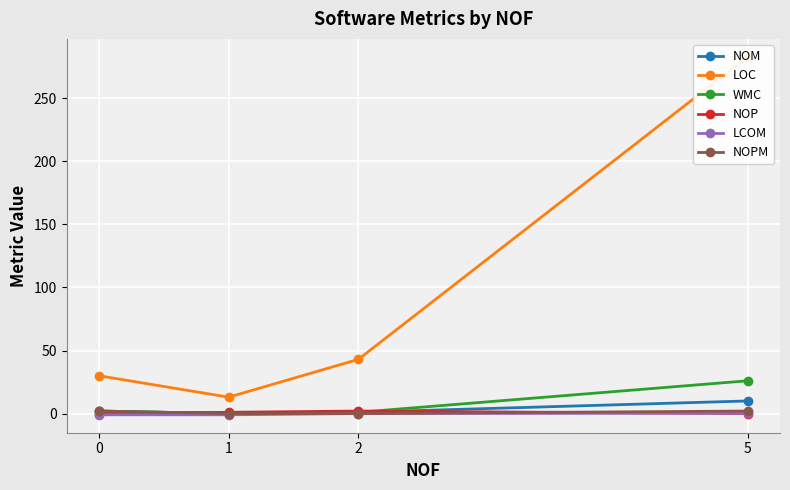

How many lines are shown in the chart?

6